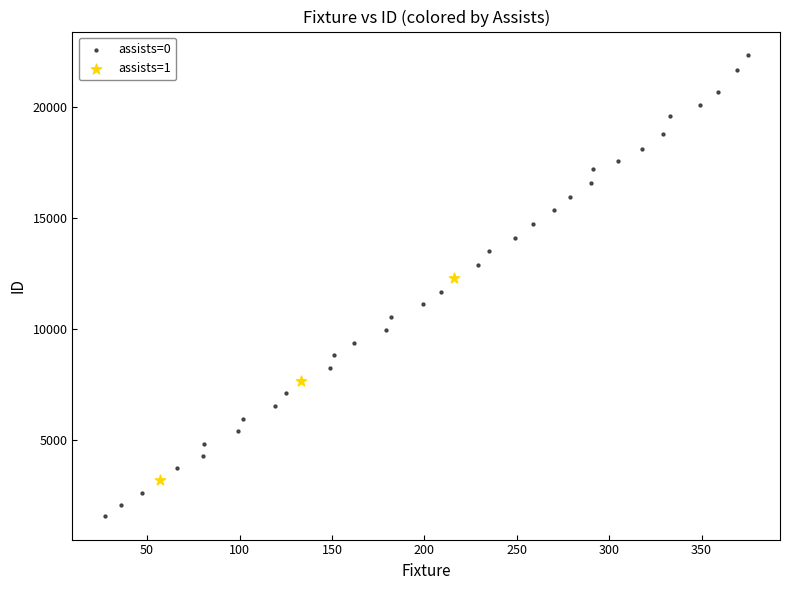

Which series reaches the minimum Y coordinate?

assists=0